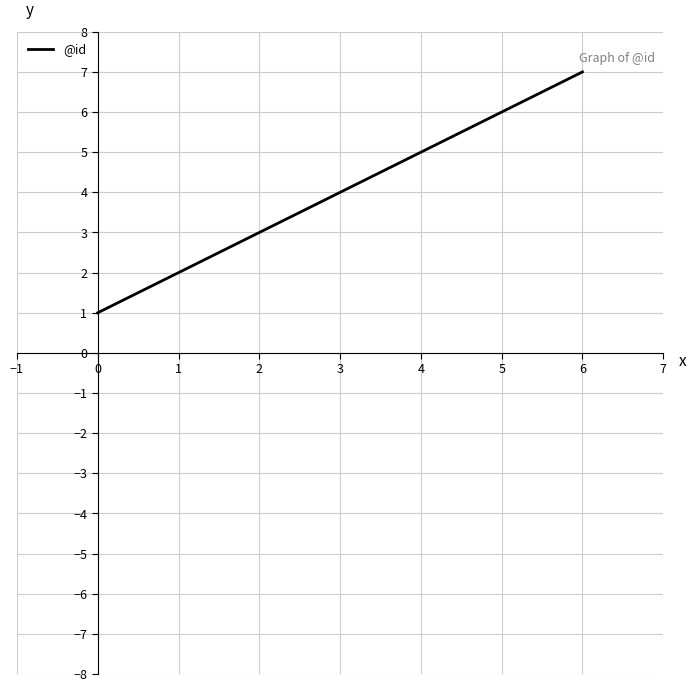

How many categories are shown in the chart?

7